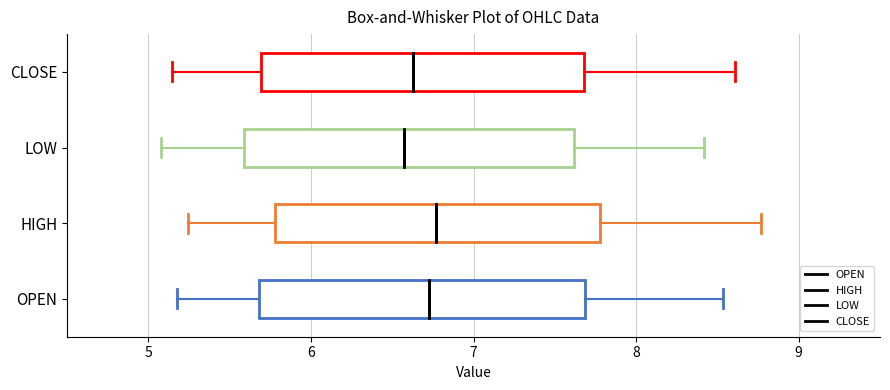

Reading bottom to top, transcribe this box plot: for each box, give where its median line is, the range the box spans, and where its two whiskers end, as read against the x-axis. The values are not printed on the chart, so give them approximately, as read against the axis.

OPEN: median 6.7, box 5.7 to 7.7, whiskers 5.2 to 8.5
HIGH: median 6.8, box 5.8 to 7.8, whiskers 5.2 to 8.8
LOW: median 6.6, box 5.6 to 7.6, whiskers 5.1 to 8.4
CLOSE: median 6.6, box 5.7 to 7.7, whiskers 5.1 to 8.6